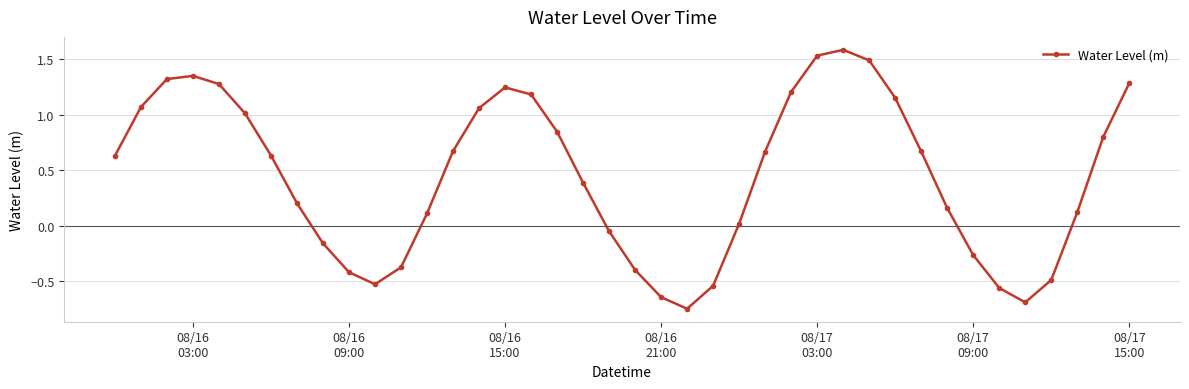

What is the value of the 12th point from the left?

-0.4